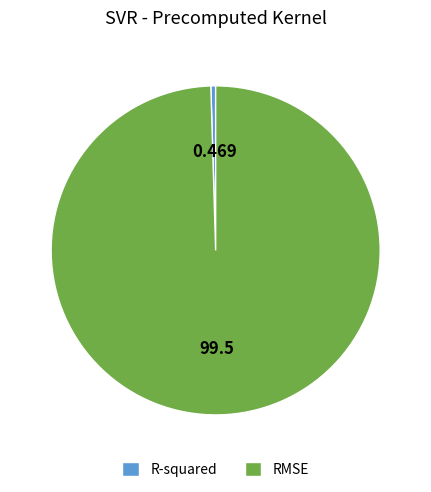

Is the sum of RMSE and R-squared greater than half?

Yes